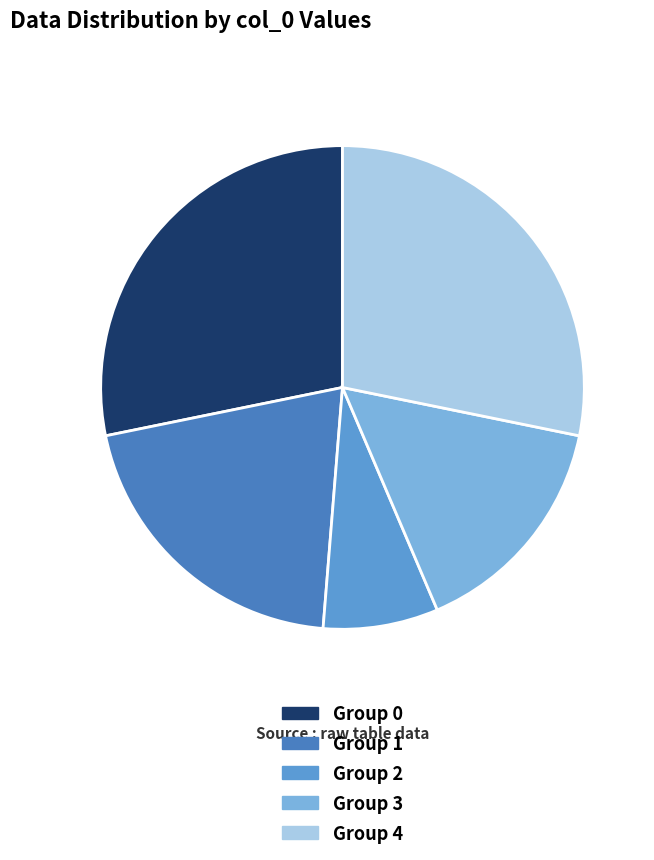

Which category has the smallest portion of the pie?

Group 2